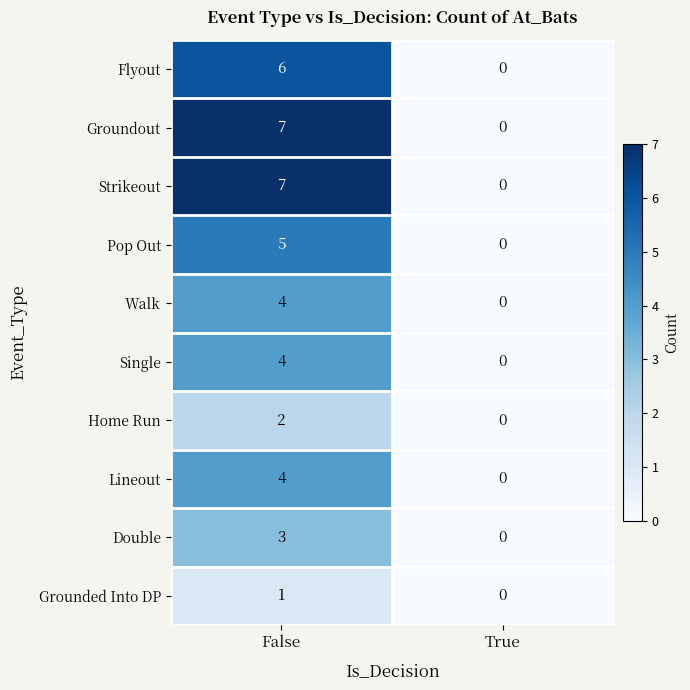

How many distinct data groups are displayed?

10